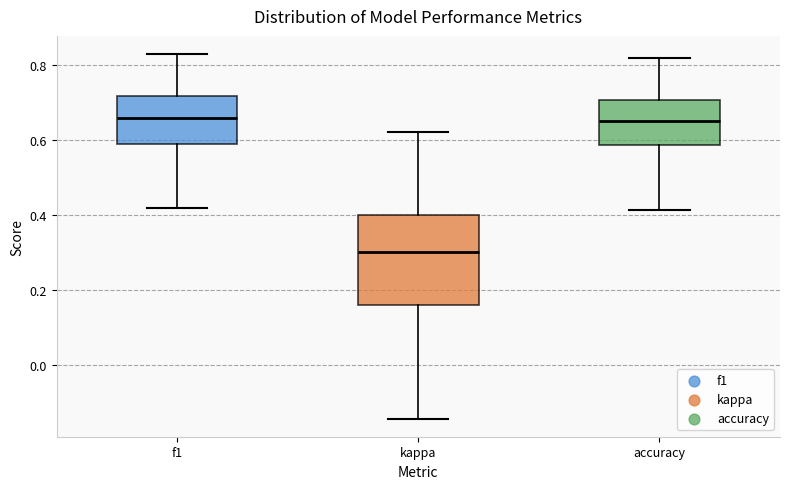

Where is the upper edge of the box for f1 on the y-axis? The values are not printed on the chart, so give them approximately, as read against the axis.

0.72